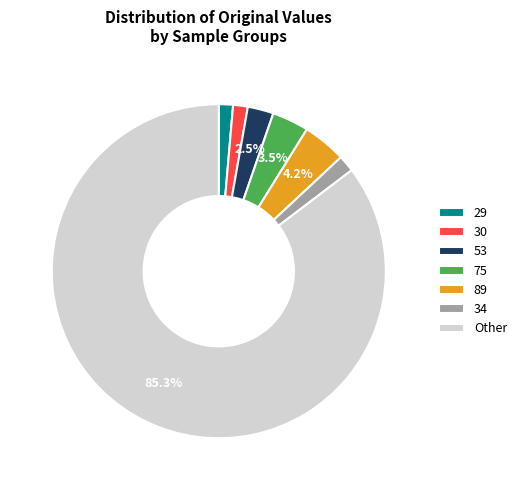

Count the number of slices in the pie.

7